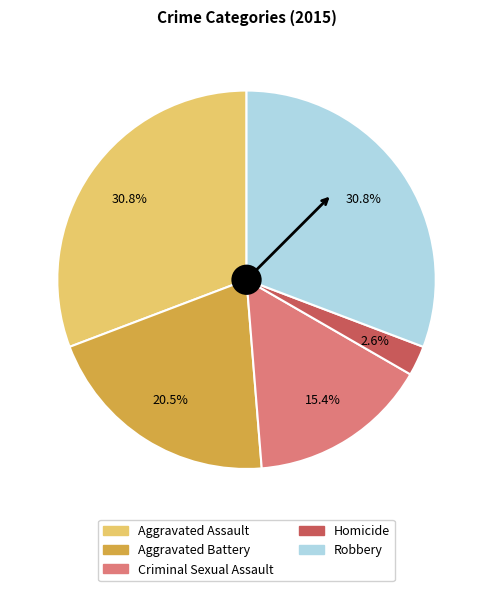

Combined, what portion of the pie is Robbery and Aggravated Assault?

61.5%